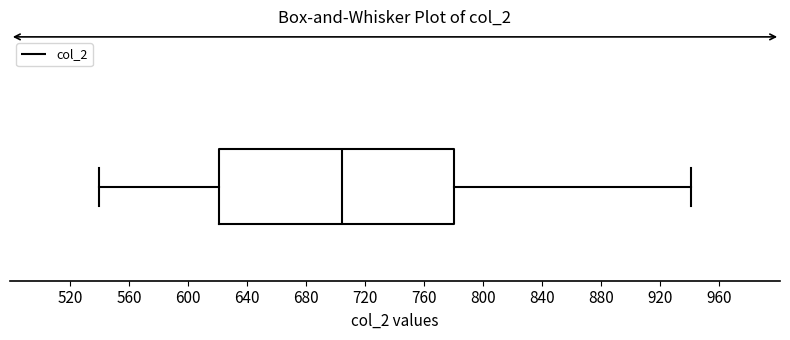

Transcribe this box plot: give where the median line is, the range the box spans, and where the two whiskers end, as read against the x-axis. The values are not printed on the chart, so give them approximately, as read against the axis.

median 705, box 620 to 780, whiskers 540 to 940